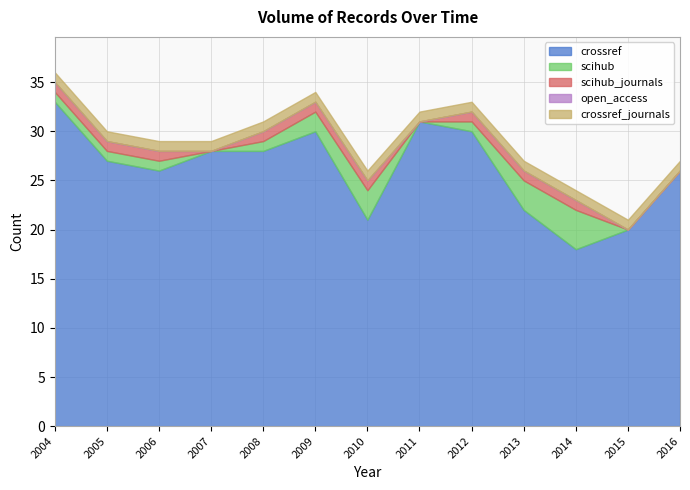

True or false: open_access and scihub_journals intersect in this chart.

False